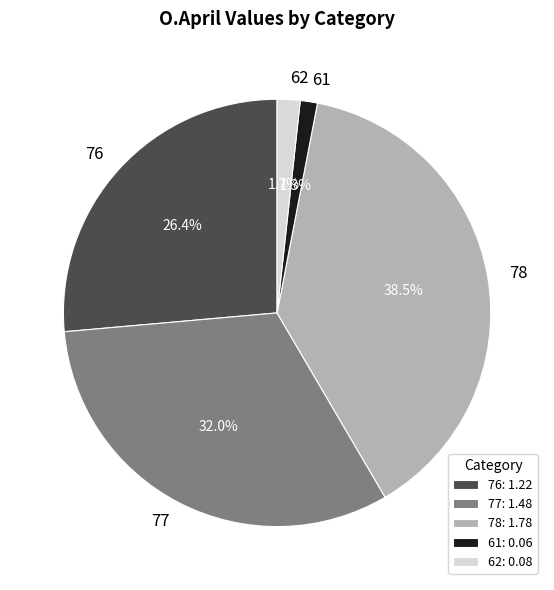

True or false: 78 accounts for 52% of the total.

False